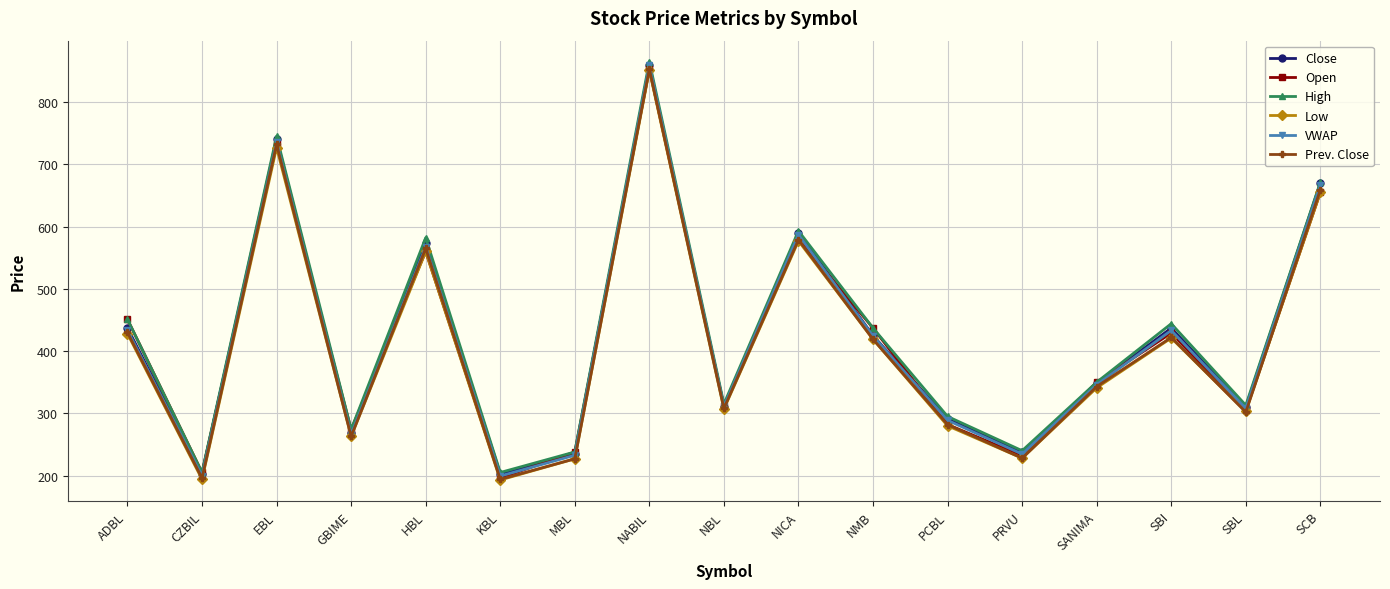

Which series has the largest range (max minus min)?

High